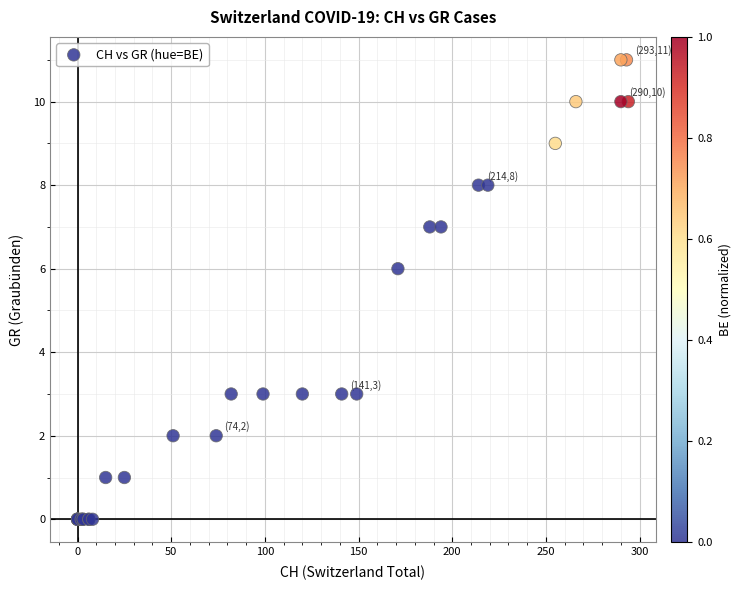

What Y value in the scatter plot is closest to 5?

6